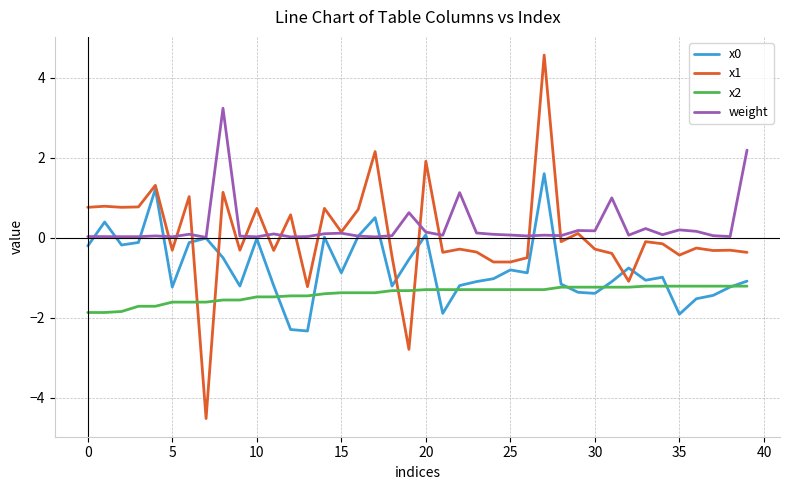

Which series has the widest spread of values?

x1